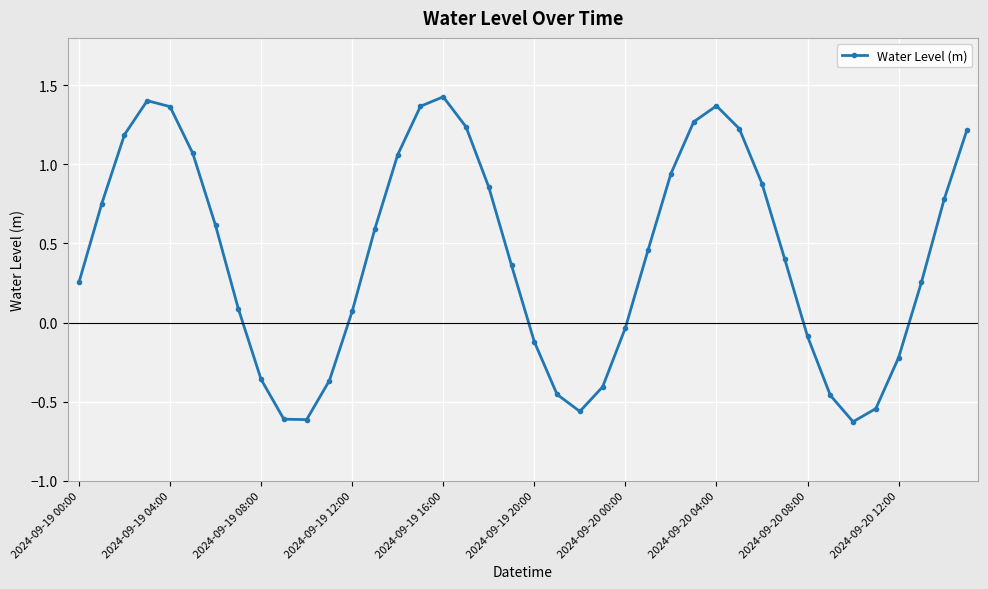

How many values are below zero?

14